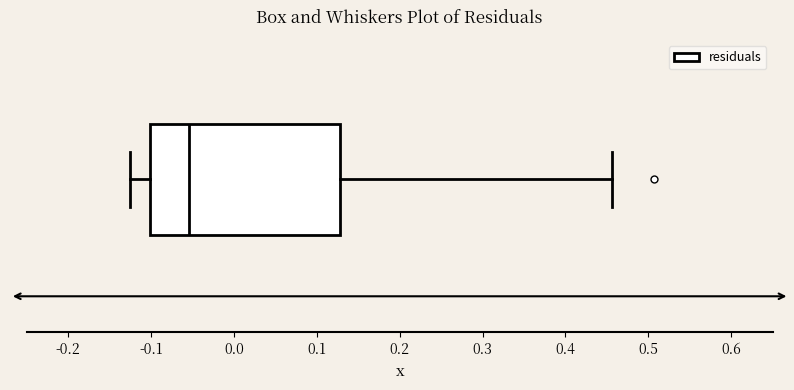

Transcribe this box plot: give where the median line is, the range the box spans, and where the two whiskers end, as read against the x-axis. The values are not printed on the chart, so give them approximately, as read against the axis.

median -0.05, box -0.10 to 0.13, whiskers -0.13 to 0.46